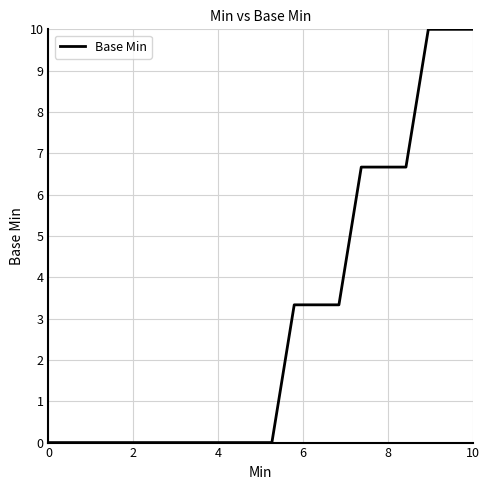

What is the difference between the maximum and minimum values?

10.0